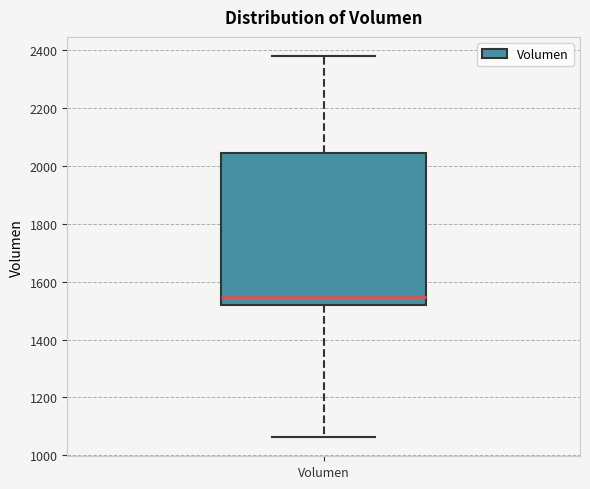

Where does the median line of the box for Volumen sit on the y-axis? The values are not printed on the chart, so give them approximately, as read against the axis.

1540